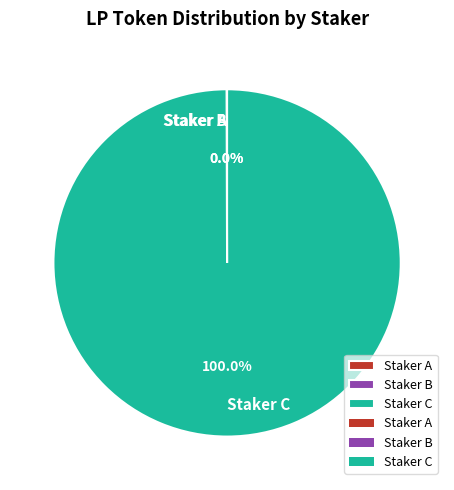

Which category has the biggest portion of the pie?

Staker C